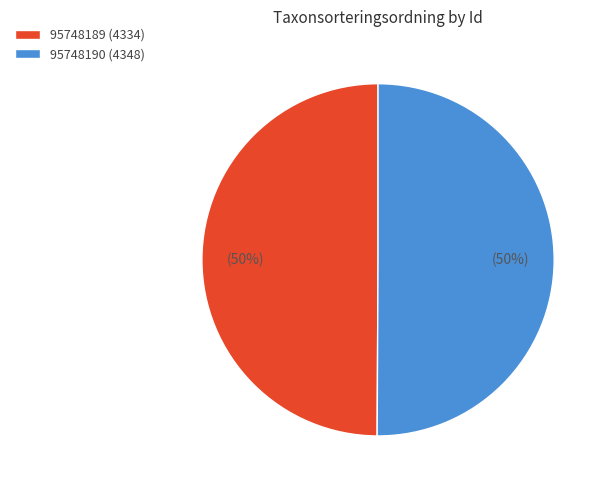

Is the sum of 95748189 (4334) and 95748190 (4348) greater than half?

Yes